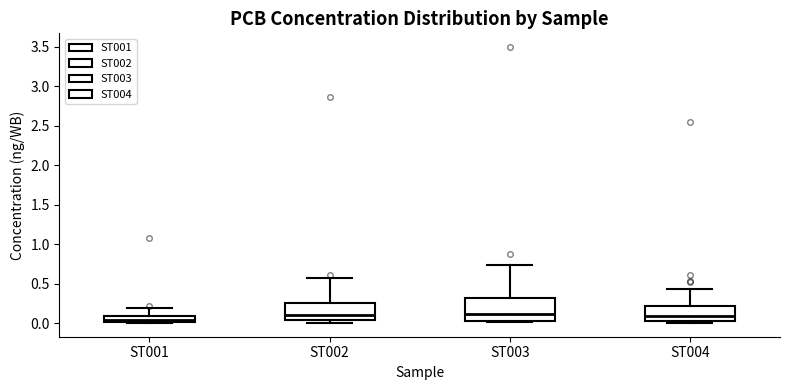

Reading left to right, transcribe this box plot: for each box, give where its median line is, the range the box spans, and where its two whiskers end, as read against the y-axis. The values are not printed on the chart, so give them approximately, as read against the axis.

ST001: median 0.05, box 0.00 to 0.10, whiskers 0.00 to 0.20
ST002: median 0.10, box 0.05 to 0.25, whiskers 0.00 to 0.55
ST003: median 0.10, box 0.05 to 0.30, whiskers 0.00 to 0.75
ST004: median 0.10, box 0.05 to 0.20, whiskers 0.00 to 0.45